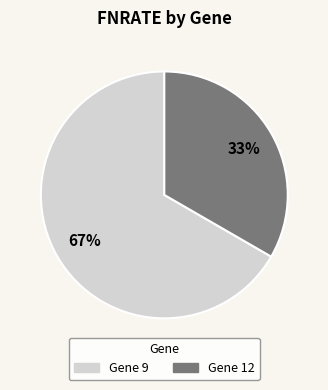

Is there a majority slice in this chart?

Yes